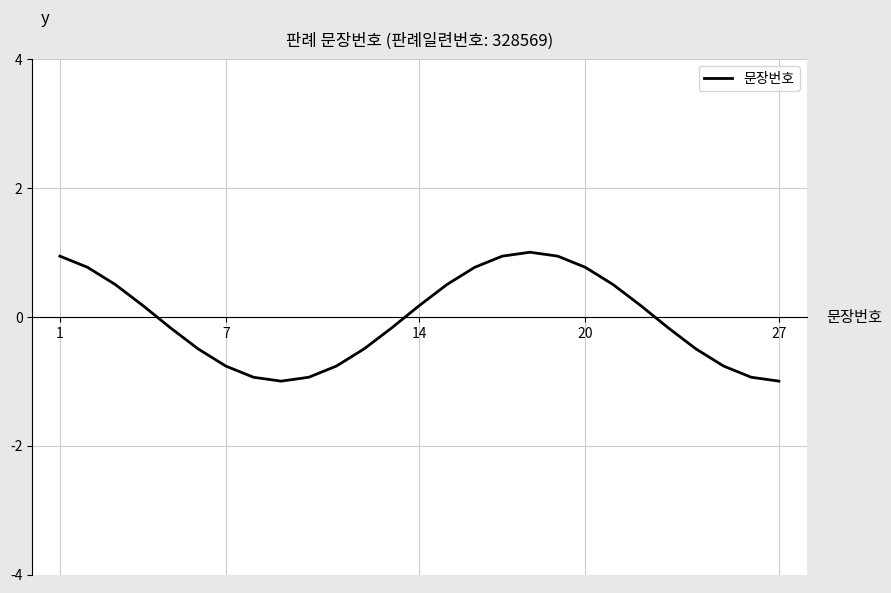

What is the smallest value displayed?

-1.0